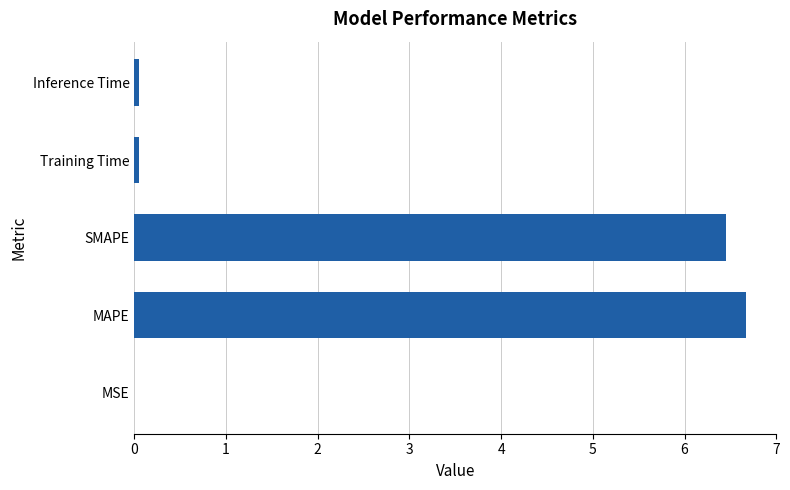

Is it true that the value at MAPE is 6.7?

True